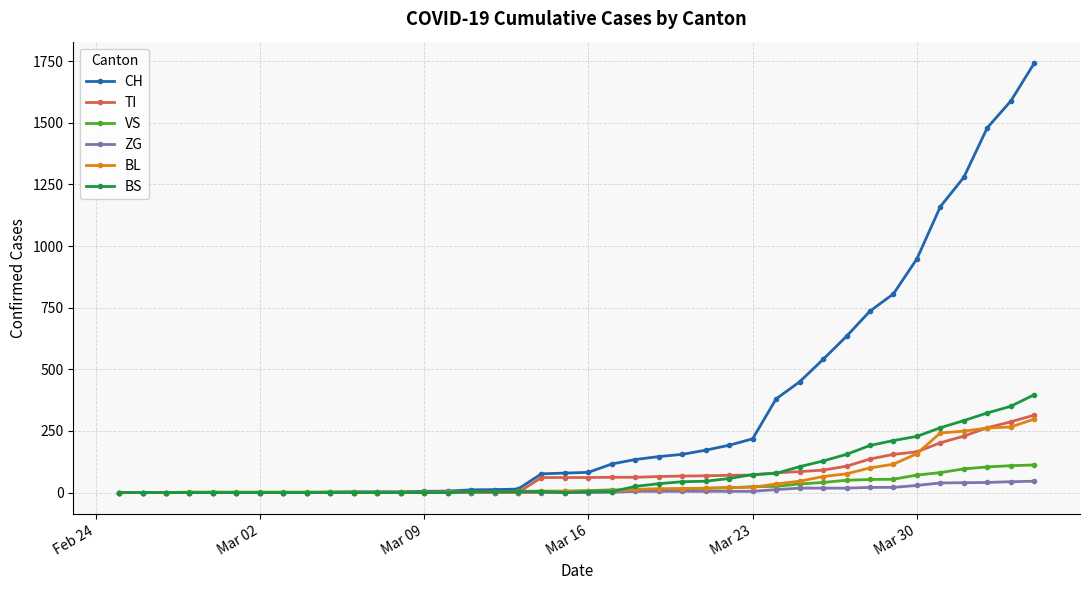

What is the maximum value shown in the chart?

1742